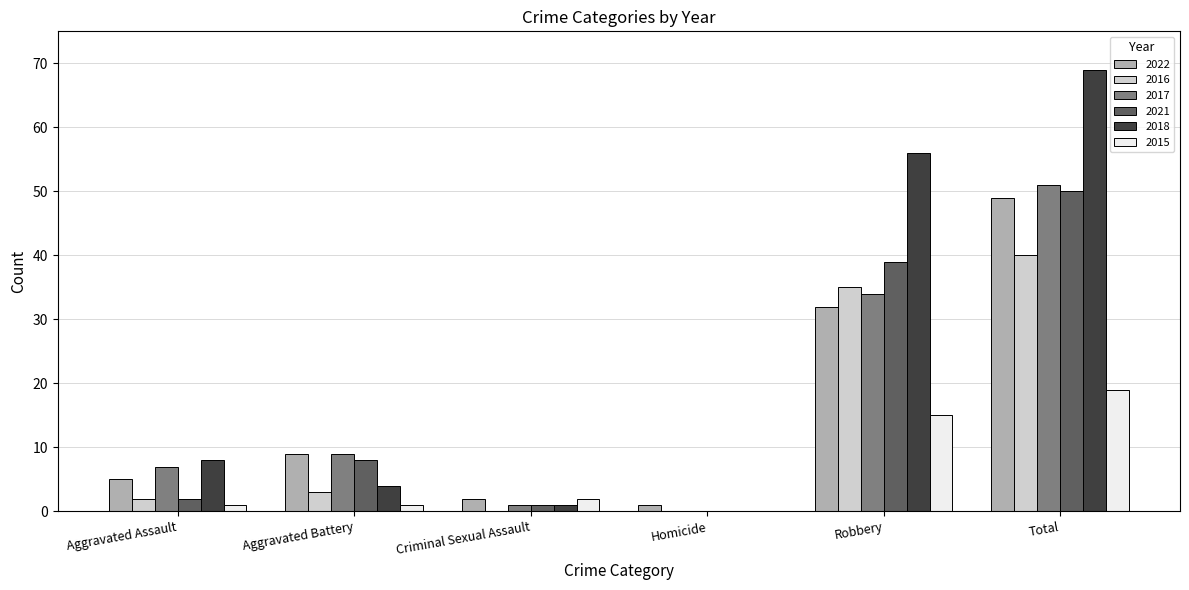

What is the sum of the 2017 values at Robbery and Homicide?

34